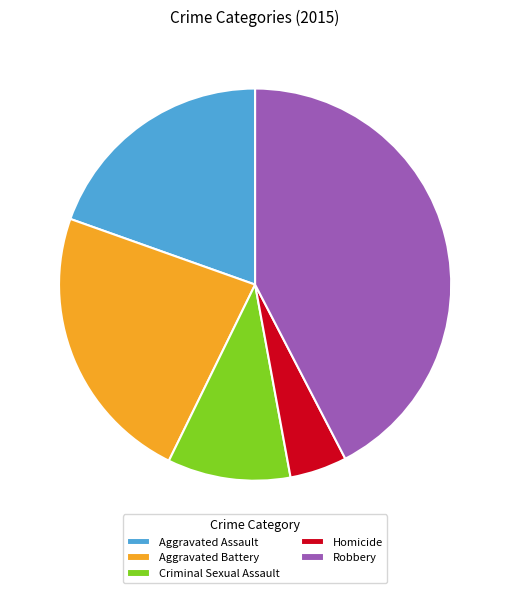

True or false: Homicide accounts for 5% of the total.

True